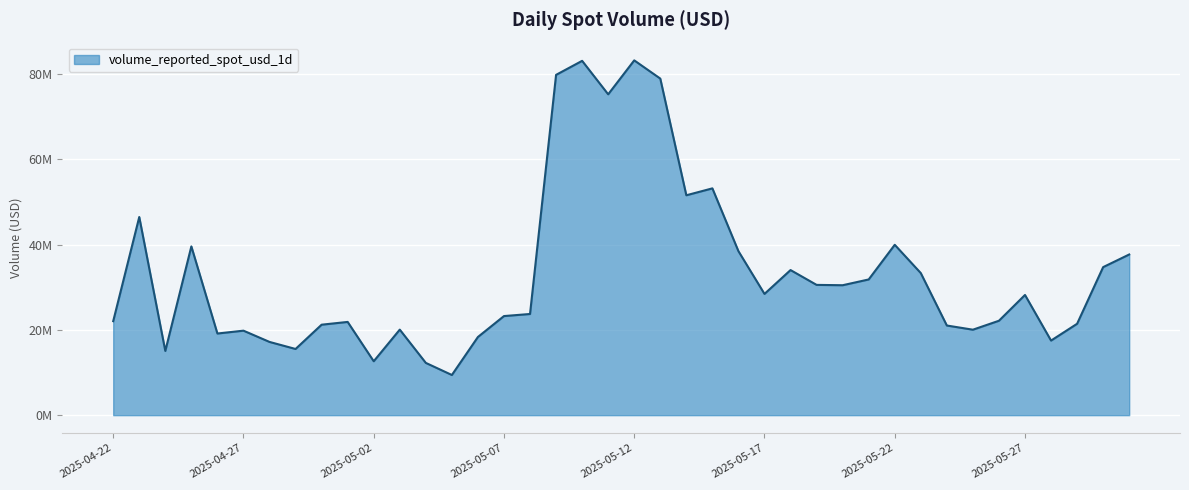

At which category does the chart reach its peak across all series?

2025-05-12